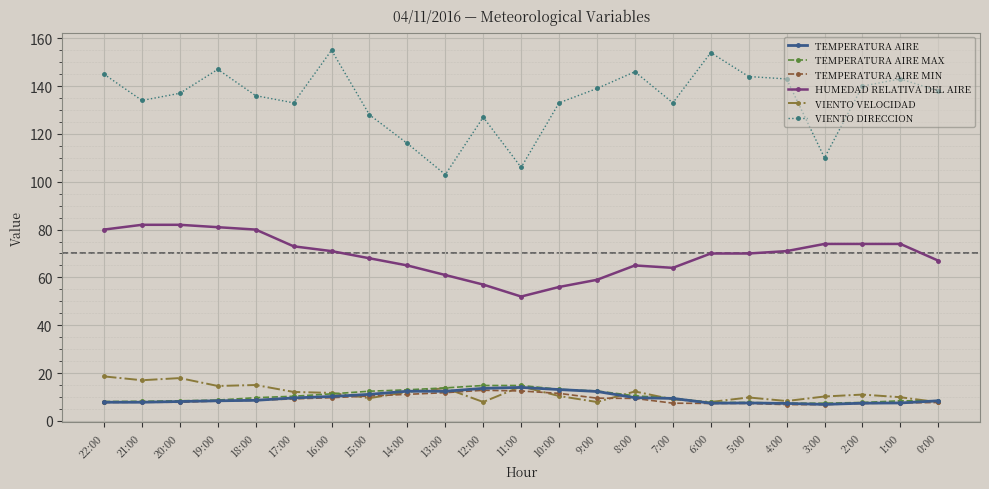

What is the label of the 14th point from the left?

9:00